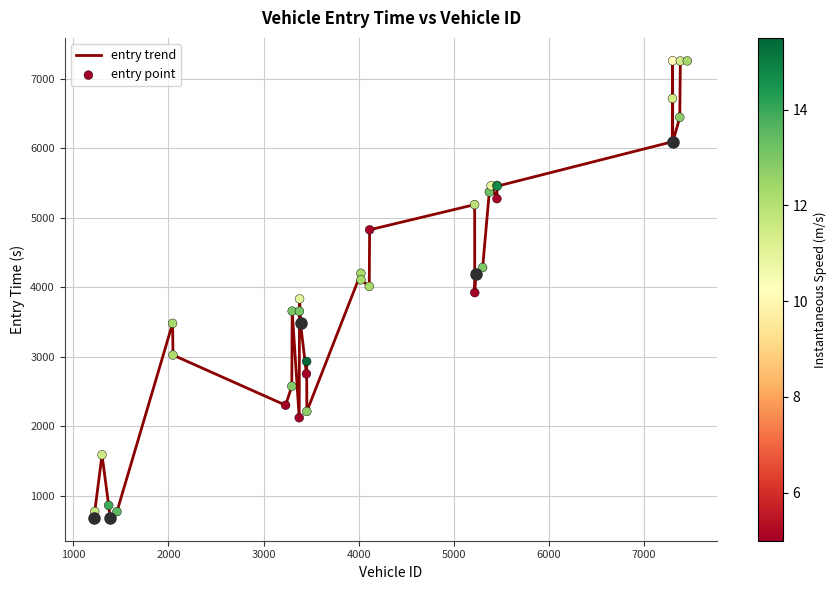

What is the smallest value displayed?

682.1